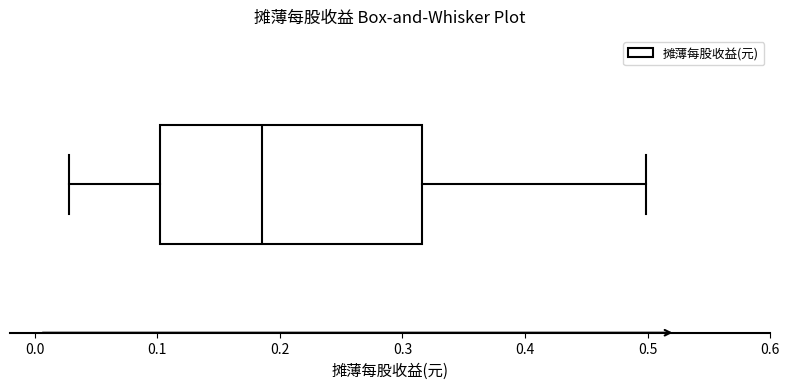

Where does the right whisker of the box end on the x-axis? The values are not printed on the chart, so give them approximately, as read against the axis.

0.50